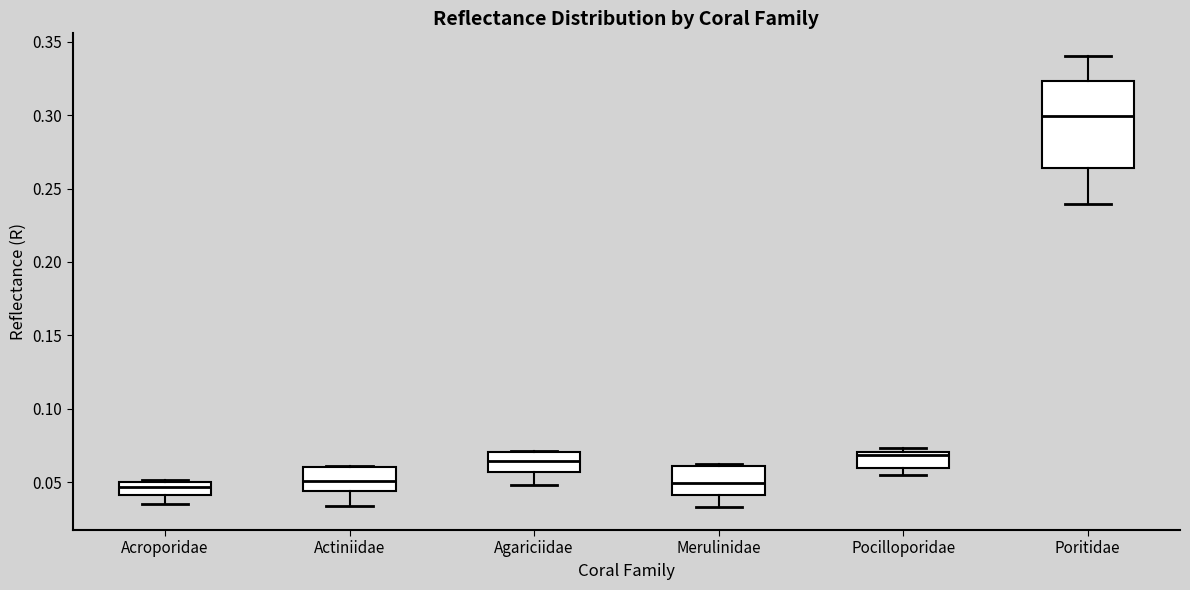

Reading left to right, read every box against the y-axis: the position of its median line, the range the box covers, and the ends of its whiskers. The values are not printed on the chart, so give them approximately, as read against the axis.

Acroporidae: median 0.045, box 0.040 to 0.050, whiskers 0.035 to 0.050
Actiniidae: median 0.050, box 0.045 to 0.060, whiskers 0.035 to 0.060
Agariciidae: median 0.065, box 0.055 to 0.070, whiskers 0.050 to 0.070
Merulinidae: median 0.050, box 0.040 to 0.060, whiskers 0.035 to 0.060
Pocilloporidae: median 0.070 (just below the box's upper edge), box 0.060 to 0.070, whiskers 0.055 to 0.075
Poritidae: median 0.300, box 0.265 to 0.325, whiskers 0.240 to 0.340